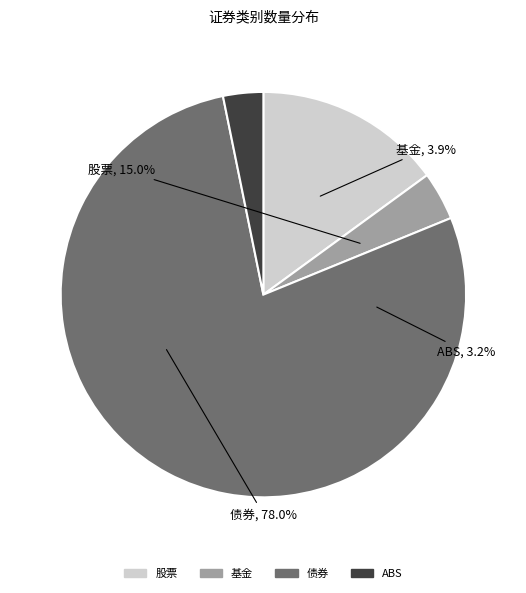

Which category has the biggest portion of the pie?

债券